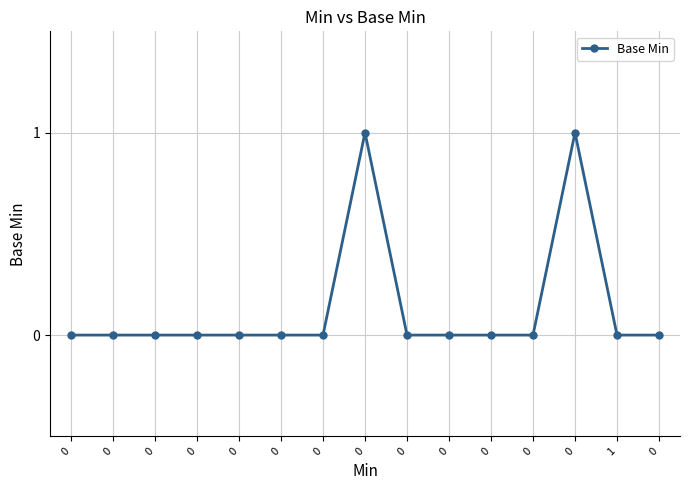

How many data points does each series have?

15